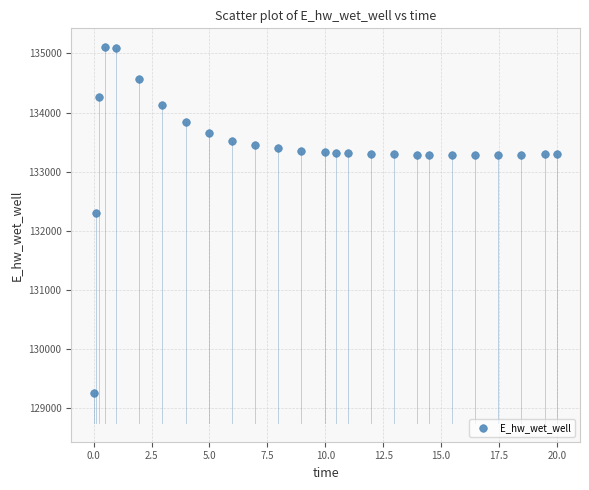

What is the range of Y values (max minus min)?

5858.1